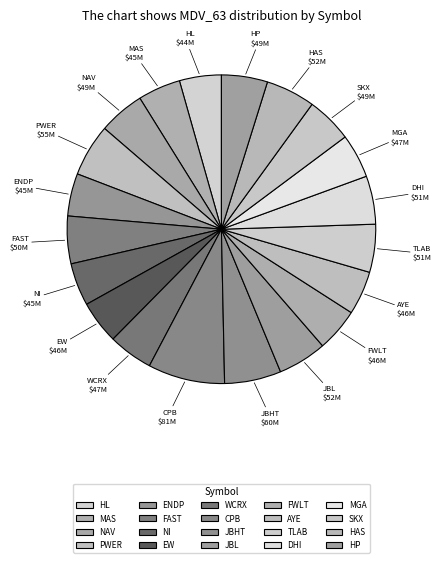

Between FAST and PWER, which is larger?

PWER